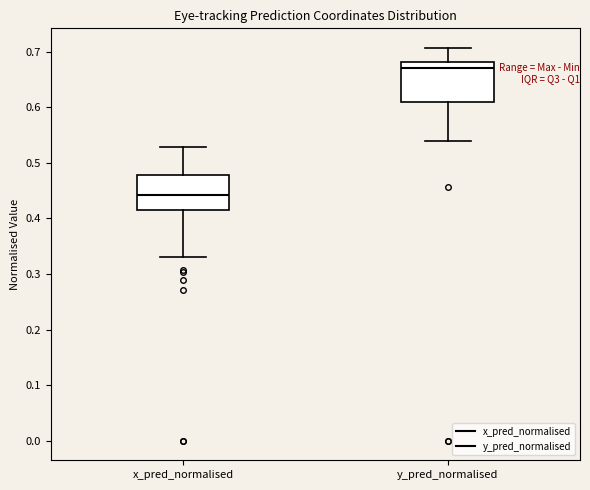

Which box has the lowest median line?

x_pred_normalised